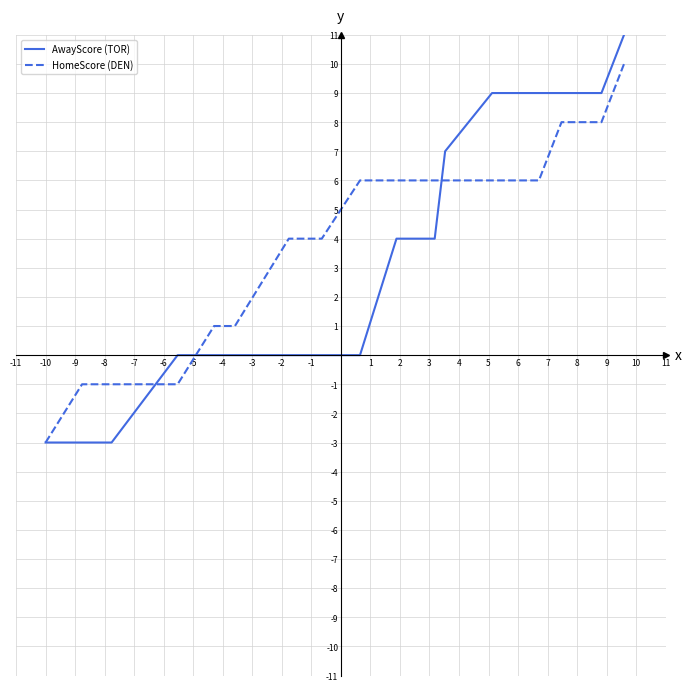

What is the smallest value displayed?

-3